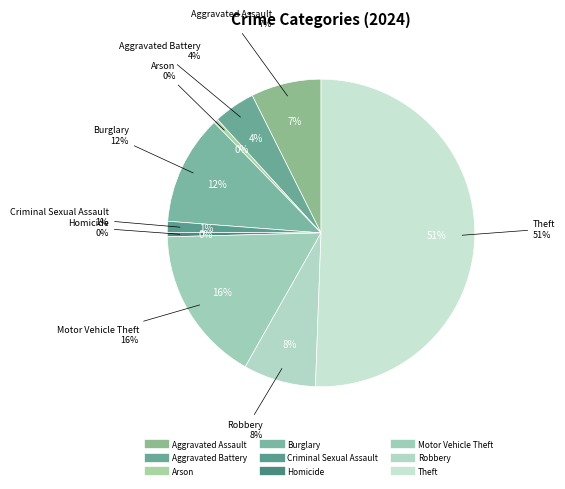

Rank the categories by value from lowest to highest.

Arson, Homicide, Criminal Sexual Assault, Aggravated Battery, Aggravated Assault, Robbery, Burglary, Motor Vehicle Theft, Theft